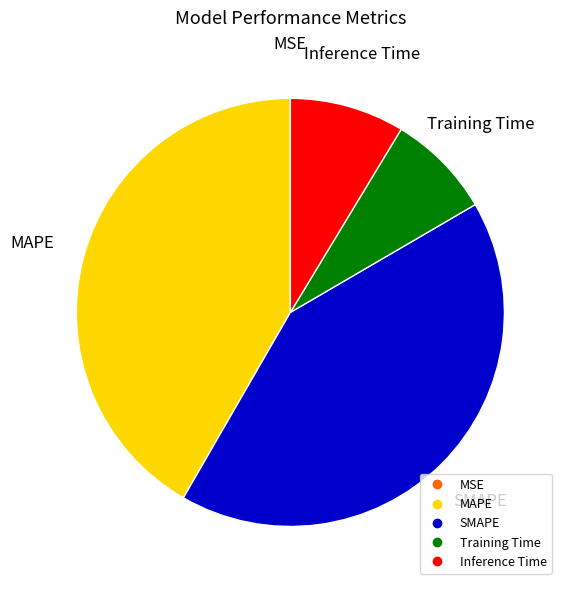

The SMAPE slice represents 35% of the pie. True or false?

False